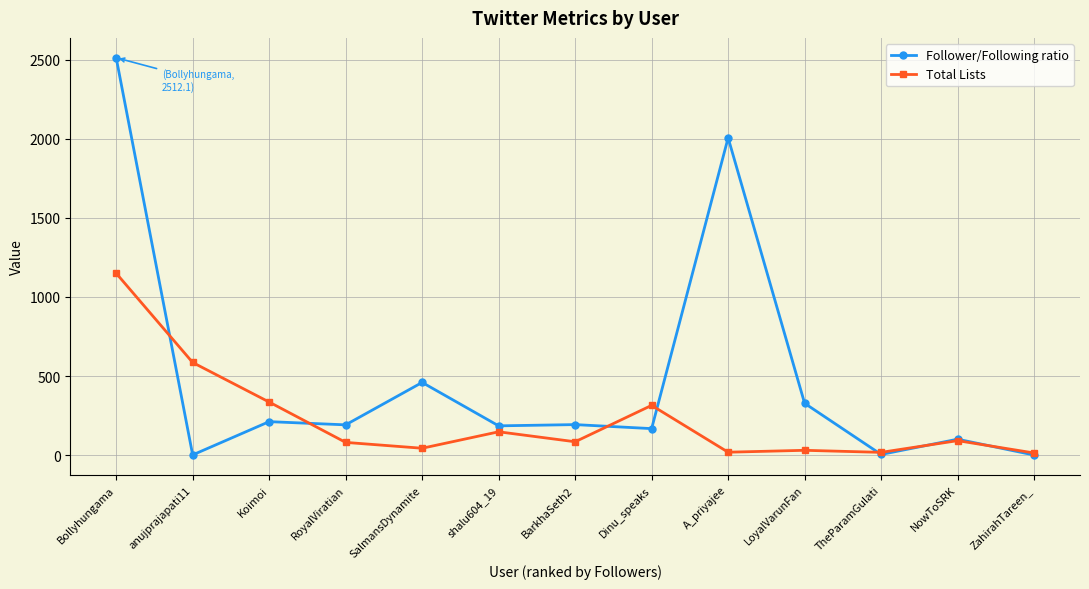

What is the lowest value of the Total Lists series?

14.0